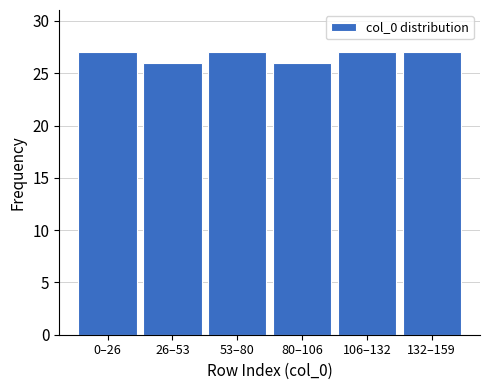

Reading right to left, what are all the values shown in this chart?

132–159=27	106–132=27	80–106=26	53–80=27	26–53=26	0–26=27